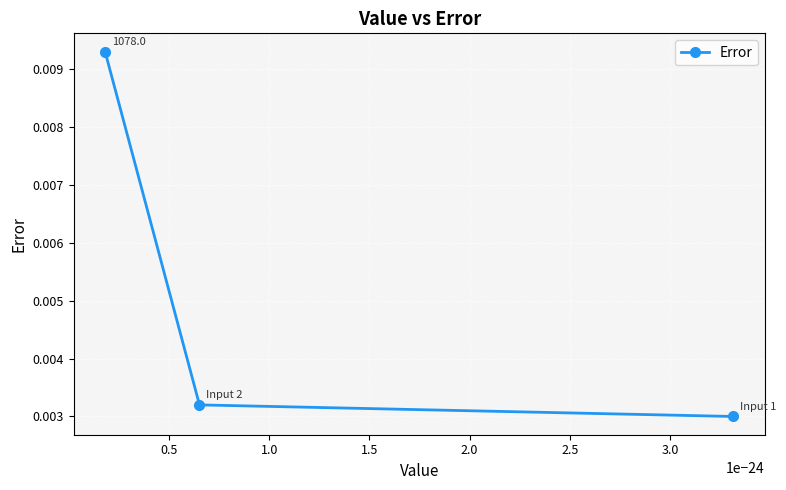

Count the values in the range 0 to 1.

3